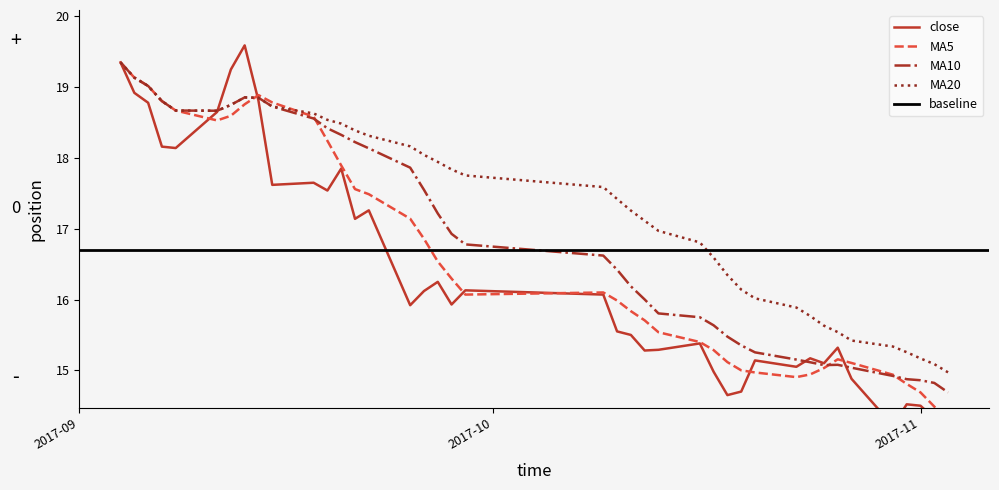

At which label does ma10 reach its peak?

2017-09-04